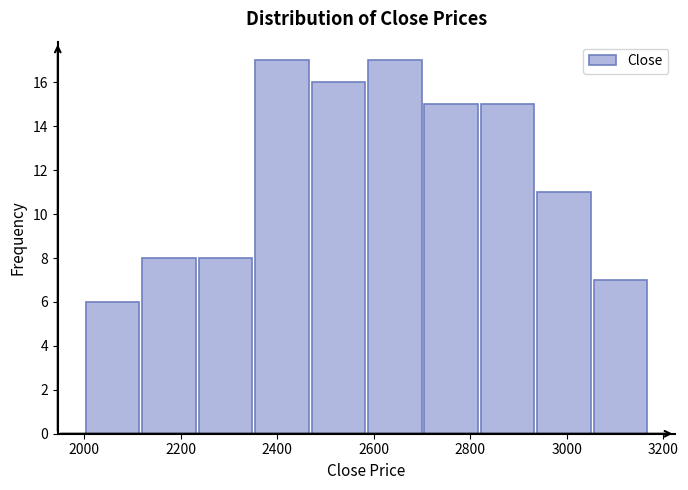

How tall is the bar that spans 2120 to 2240 on the x-axis? Neither the bar edges nor the heights are printed on the chart, so give them approximately, as read against the axes.

8